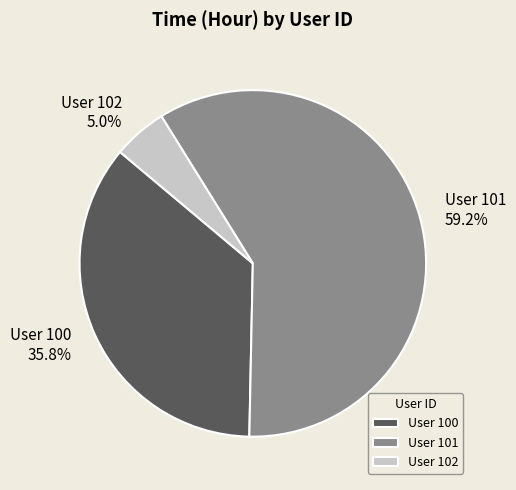

Combined, what portion of the pie is User 102 and User 100?

40.8%